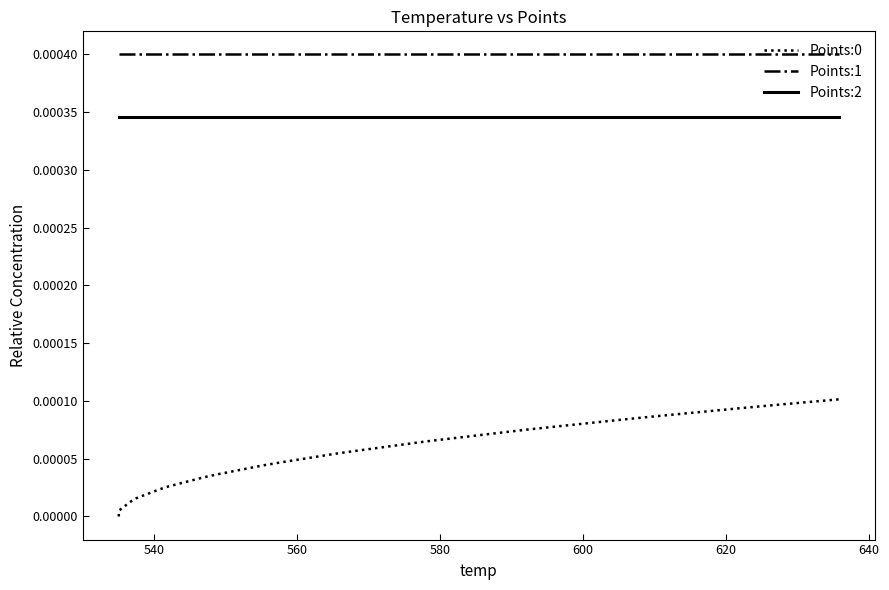

What are all the series names shown in the legend?

Points:0, Points:1, Points:2